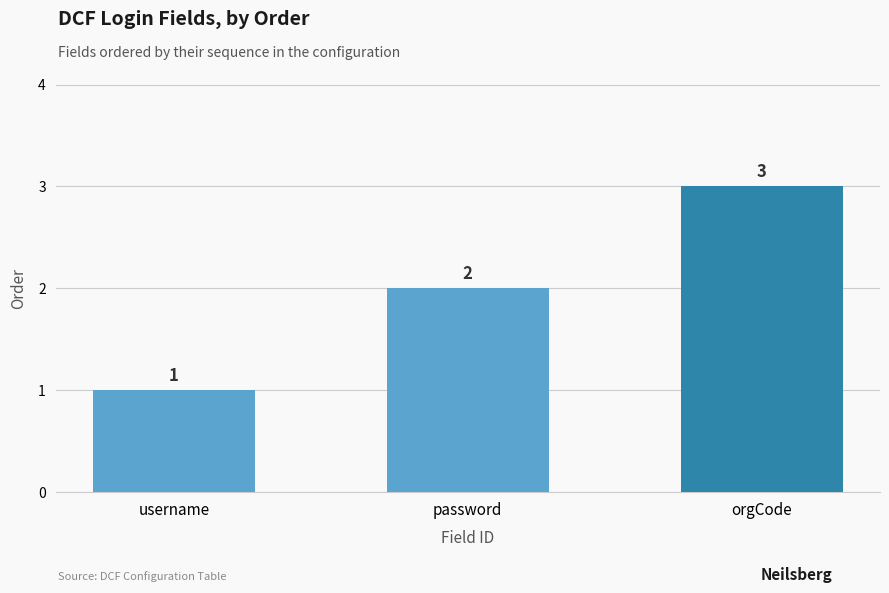

What is the difference between the values at username and password?

1